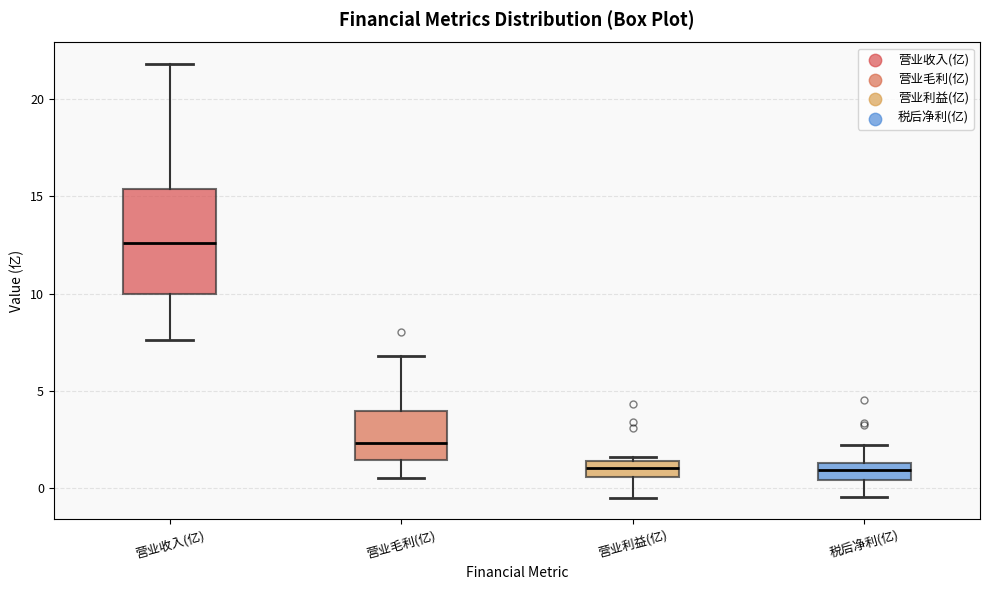

Reading left to right, read every box against the y-axis: the position of its median line, the range the box covers, and the ends of its whiskers. The values are not printed on the chart, so give them approximately, as read against the axis.

营业收入(亿): median 12.5, box 10.0 to 15.5, whiskers 7.5 to 22.0
营业毛利(亿): median 2.5, box 1.5 to 4.0, whiskers 0.5 to 7.0
营业利益(亿): median 1.0, box 0.5 to 1.5, whiskers -0.5 to 1.5 (just above the box's upper edge)
税后净利(亿): median 1.0, box 0.5 to 1.5, whiskers -0.5 to 2.0